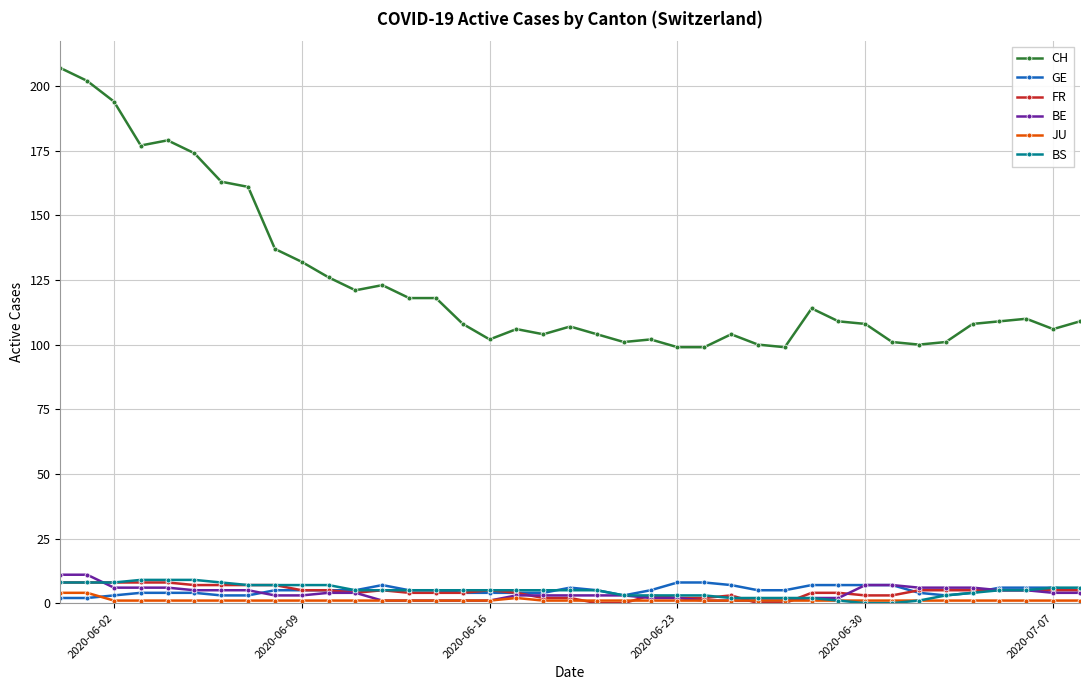

Which series has the widest spread of values?

CH